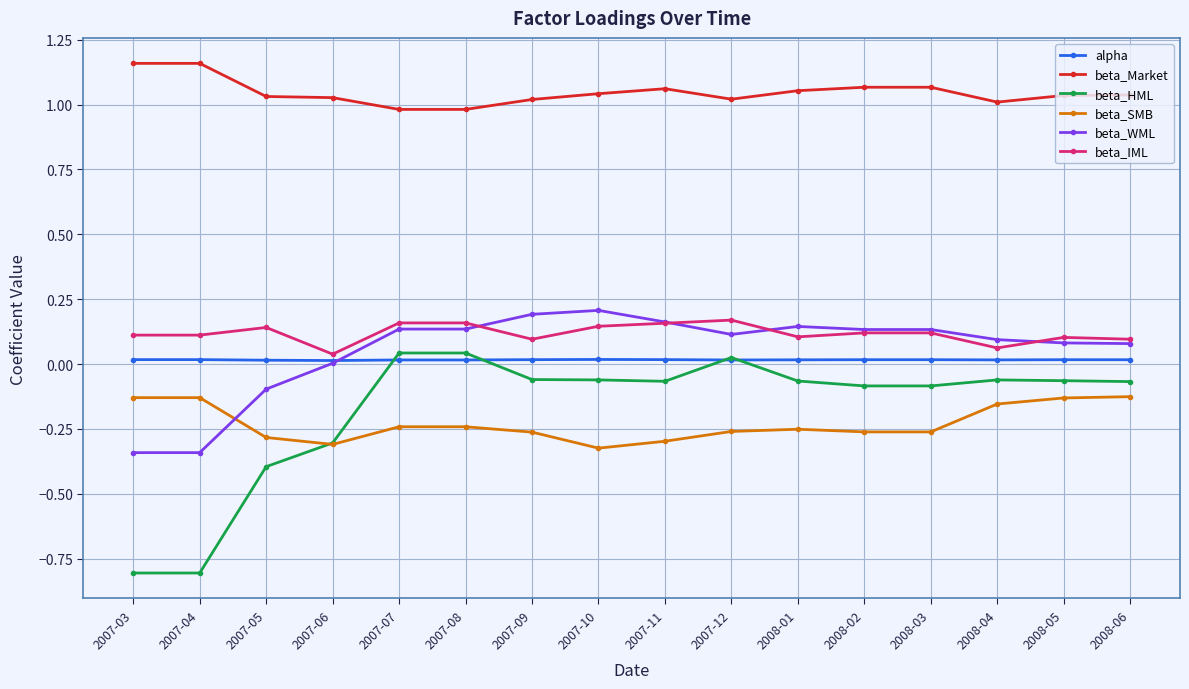

What is the total value across all series at 2007-06?

0.5